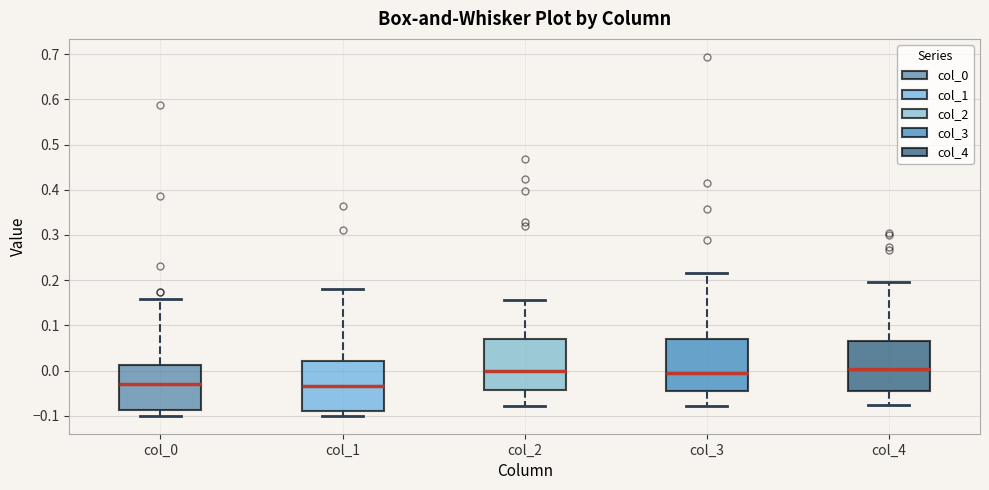

Reading left to right, read every box against the y-axis: the position of its median line, the range the box covers, and the ends of its whiskers. The values are not printed on the chart, so give them approximately, as read against the axis.

col_0: median -0.03, box -0.09 to 0.01, whiskers -0.10 to 0.16
col_1: median -0.03, box -0.09 to 0.02, whiskers -0.10 to 0.18
col_2: median 0.00, box -0.04 to 0.07, whiskers -0.08 to 0.16
col_3: median -0.01, box -0.04 to 0.07, whiskers -0.08 to 0.22
col_4: median 0.00, box -0.05 to 0.07, whiskers -0.08 to 0.20